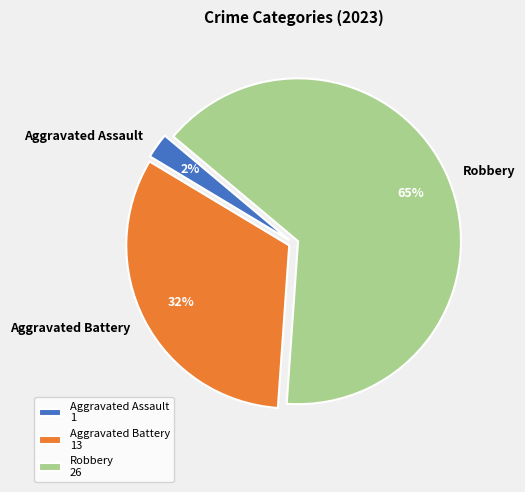

Do Aggravated Assault and Aggravated Battery together represent more than half of the pie?

No